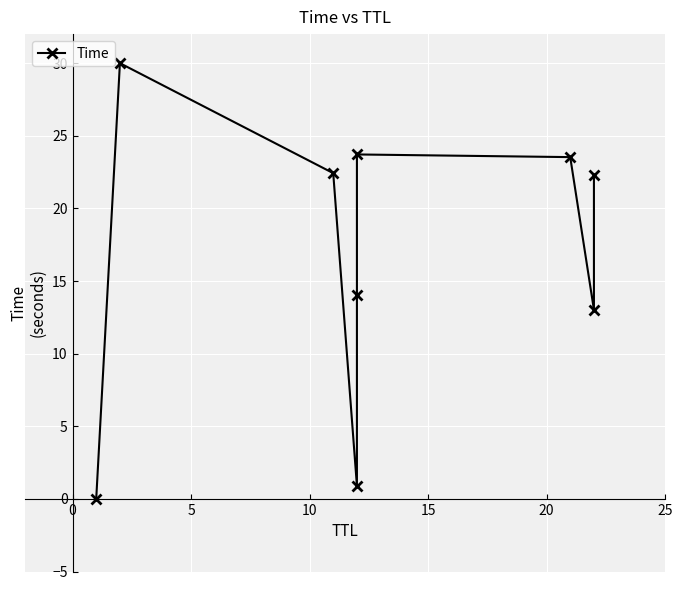

How many data points are less than 22?

4